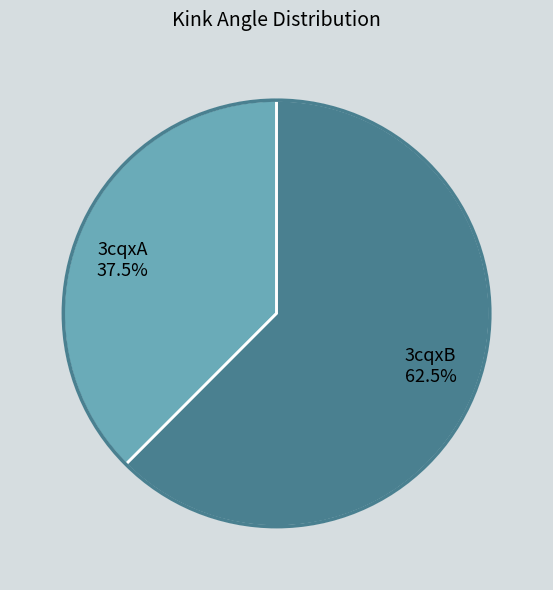

What is the ratio of the value at 3cqxA to the value at 3cqxB?

0.6